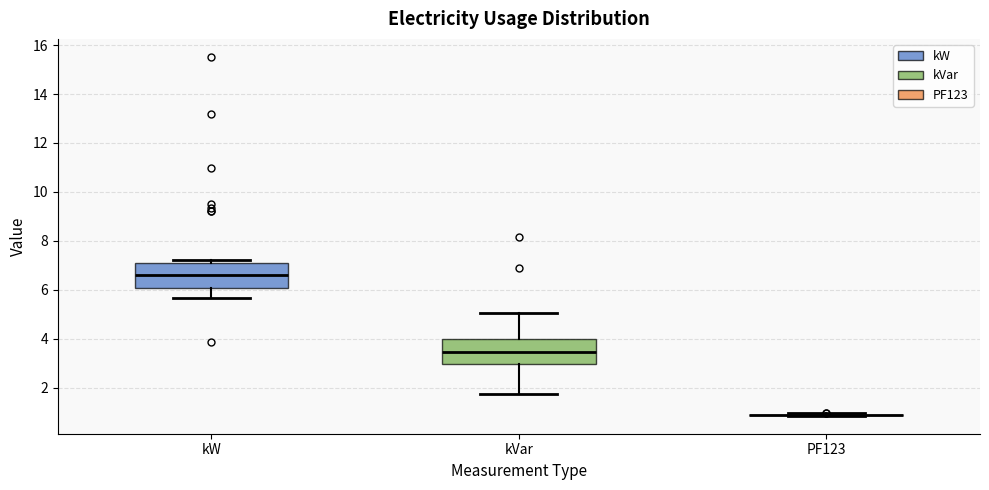

Where is the lower edge of the box for kVar on the y-axis? The values are not printed on the chart, so give them approximately, as read against the axis.

3.0